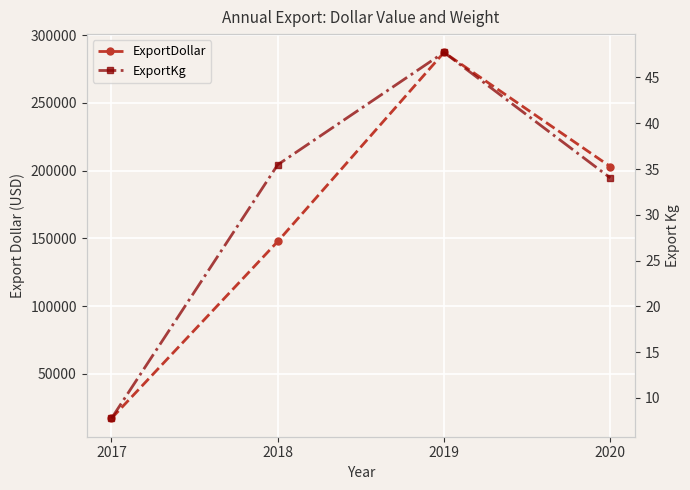

How many values in the ExportDollar series exceed 203011?

1